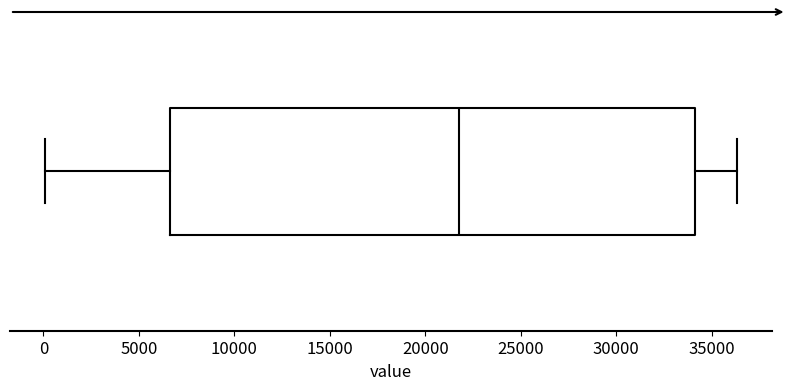

Read this box plot against the x-axis: the position of the median line, the range covered by the box, and the ends of both whiskers. The values are not printed on the chart, so give them approximately, as read against the axis.

median 22000, box 6500 to 34000, whiskers 0 to 36500